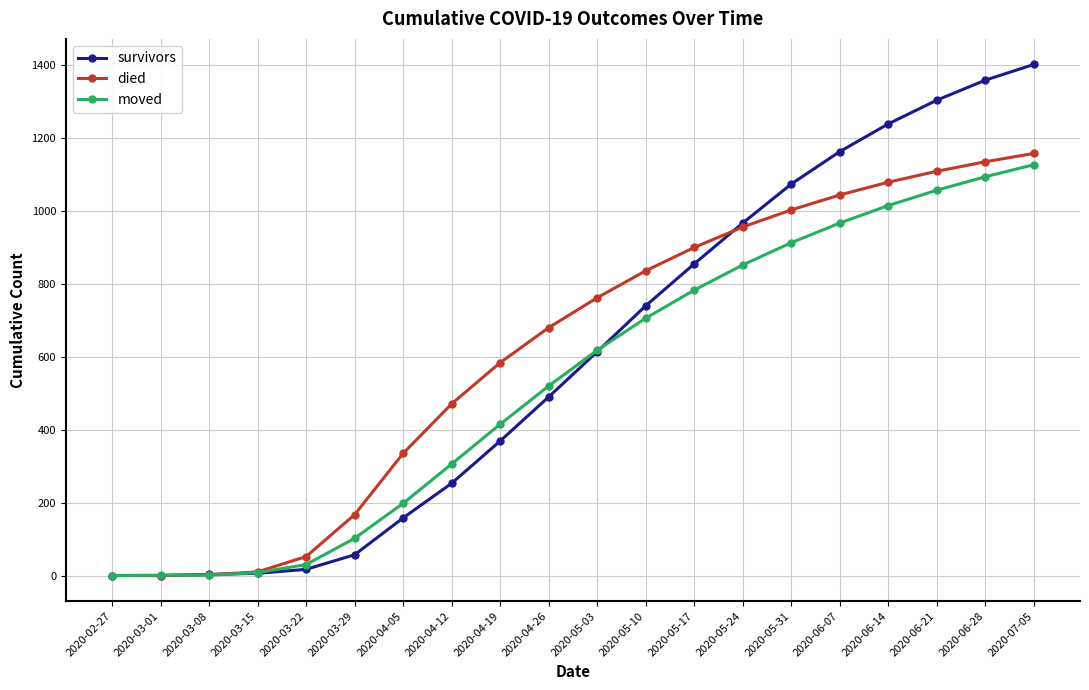

What is the difference between the second highest and second lowest values in the survivors series?

1359